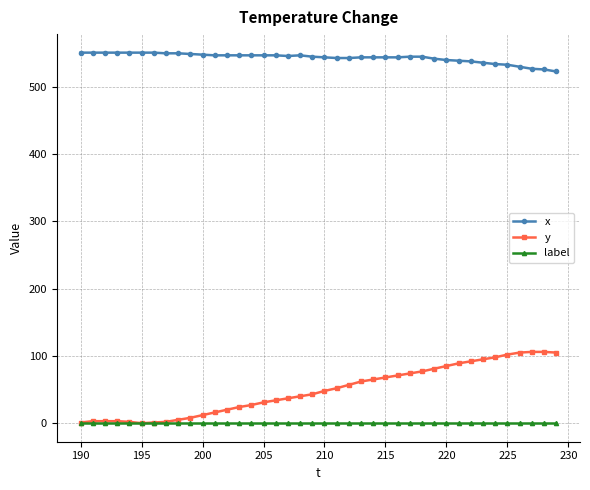

True or false: x and y intersect in this chart.

False